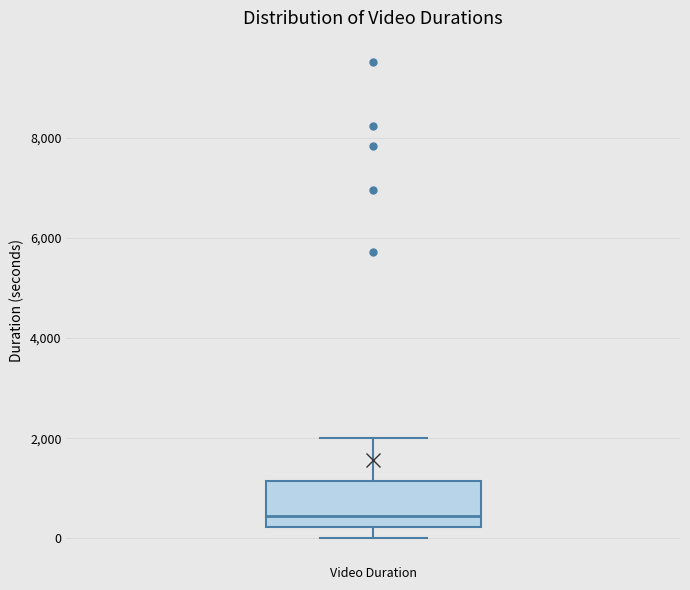

Read this box plot against the y-axis: the position of the median line, the range covered by the box, and the ends of both whiskers. The values are not printed on the chart, so give them approximately, as read against the axis.

median 400, box 200 to 1200, whiskers 0 to 2000